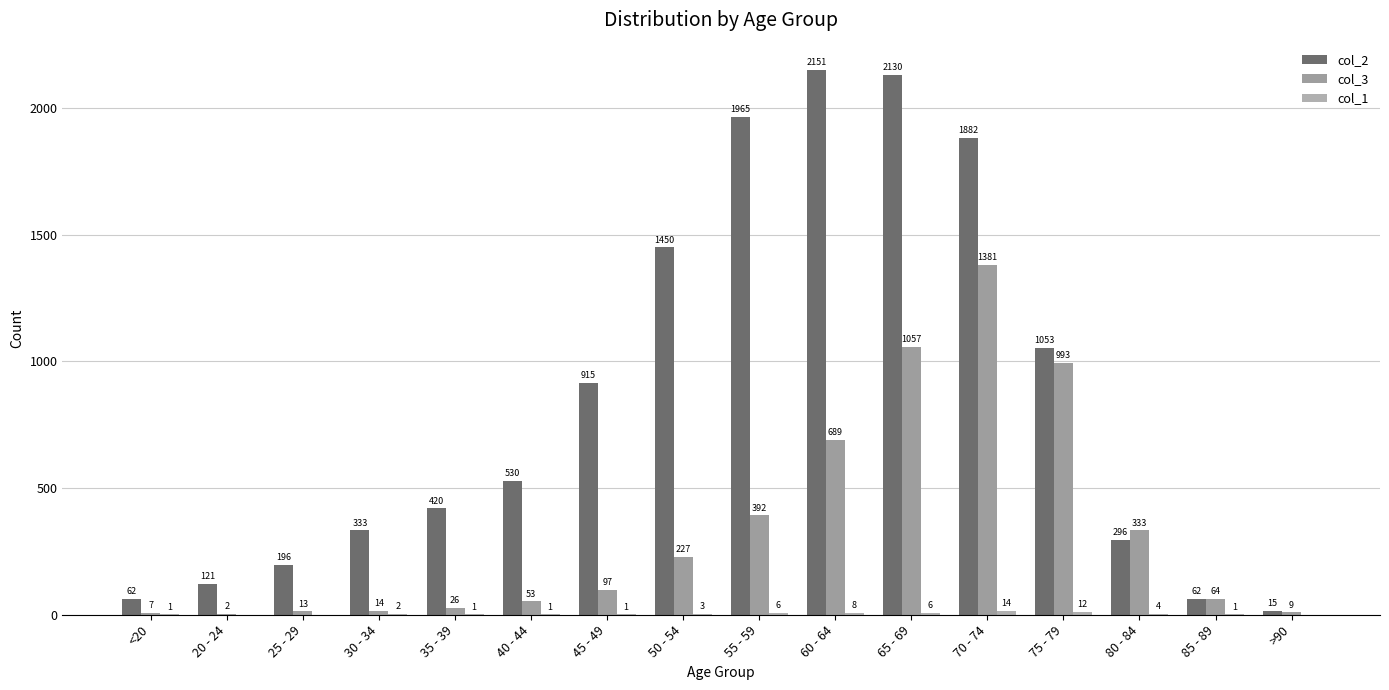

Which series has the largest range (max minus min)?

col_2